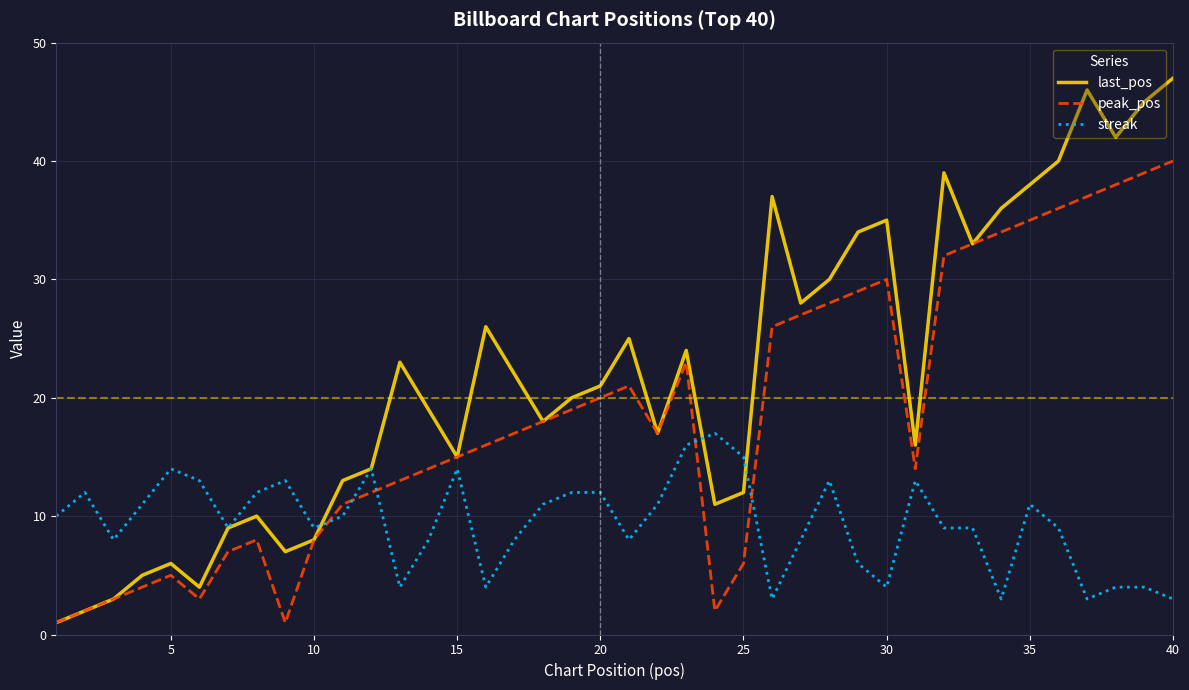

Which series has the largest total across all categories?

last_pos